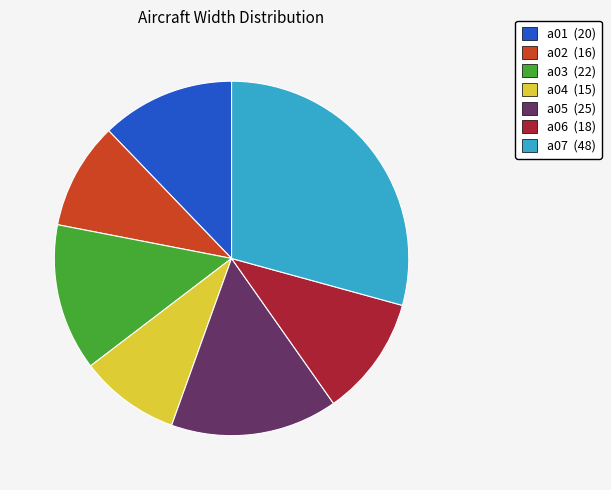

Is it true that a04 is 1% of the pie?

False